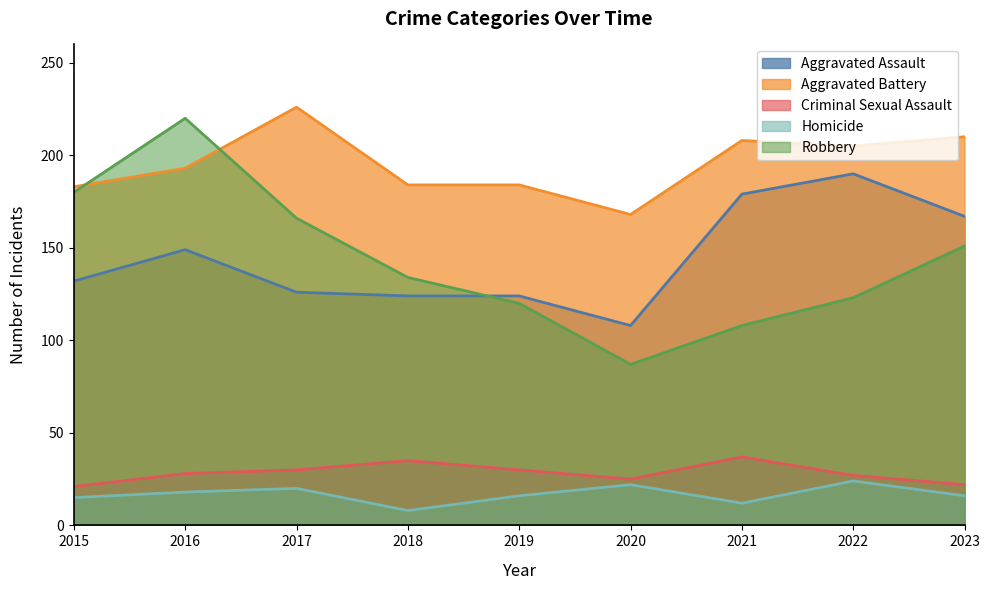

How many data points in Aggravated Battery are less than 193?

4